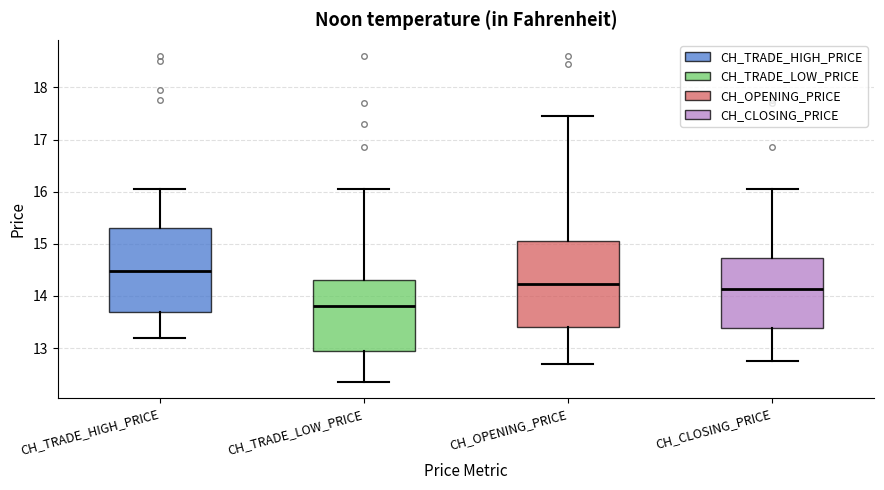

Which box's median line is the highest?

CH_TRADE_HIGH_PRICE